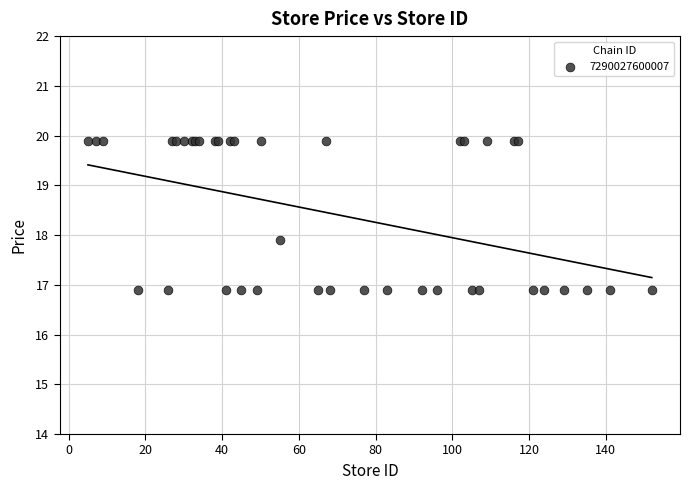

What Y value in the scatter plot is closest to 18?

17.9